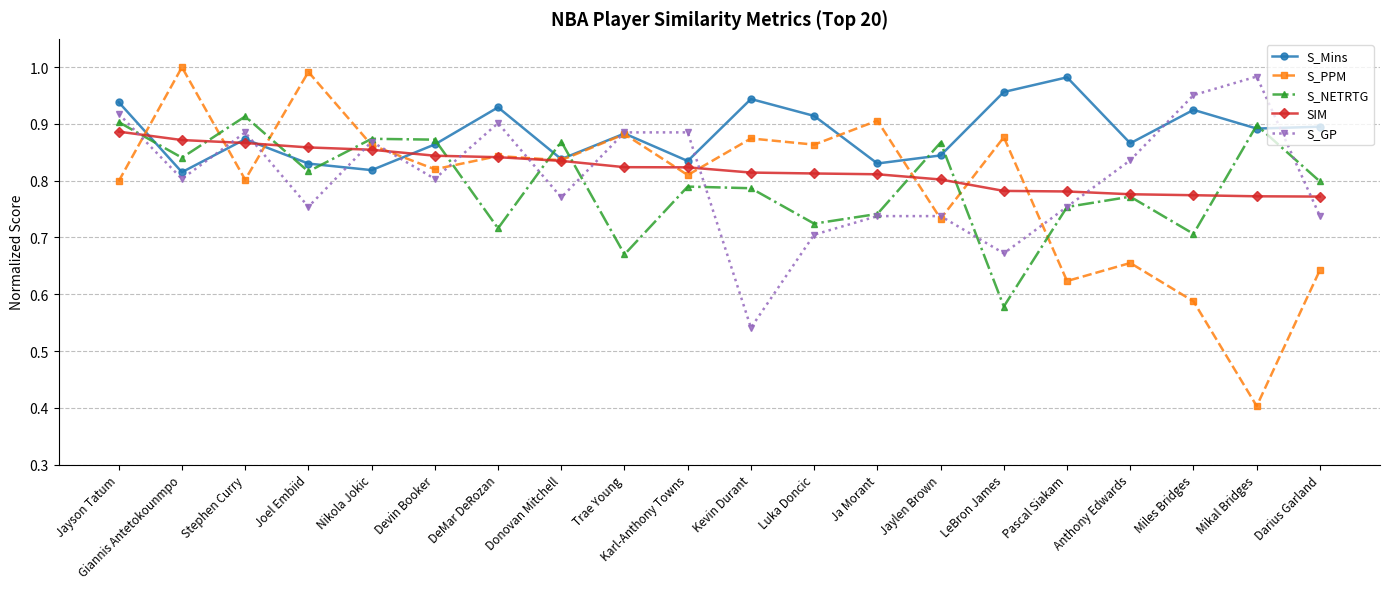

What is the total value across all series at Jaylen Brown?

4.0